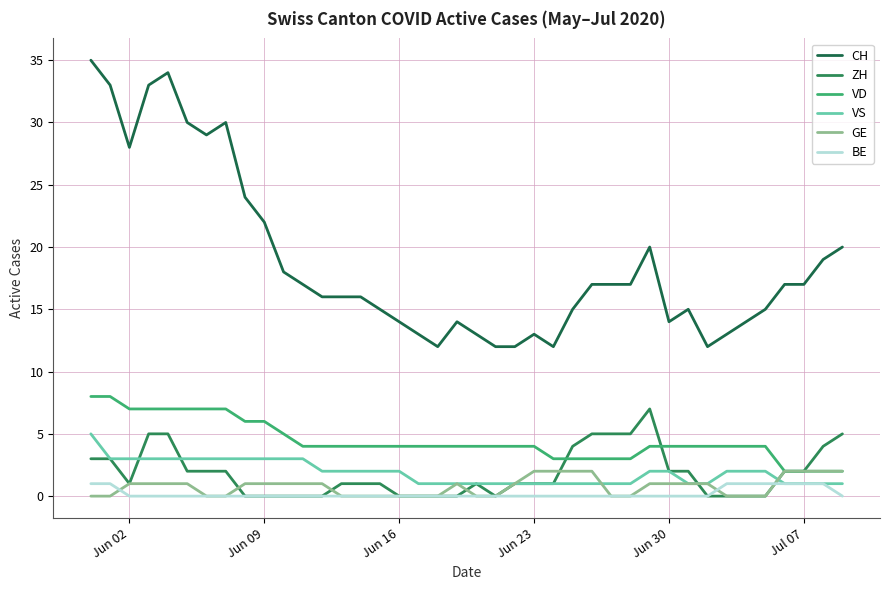

Does the chart display data point markers on the line(s)?

No